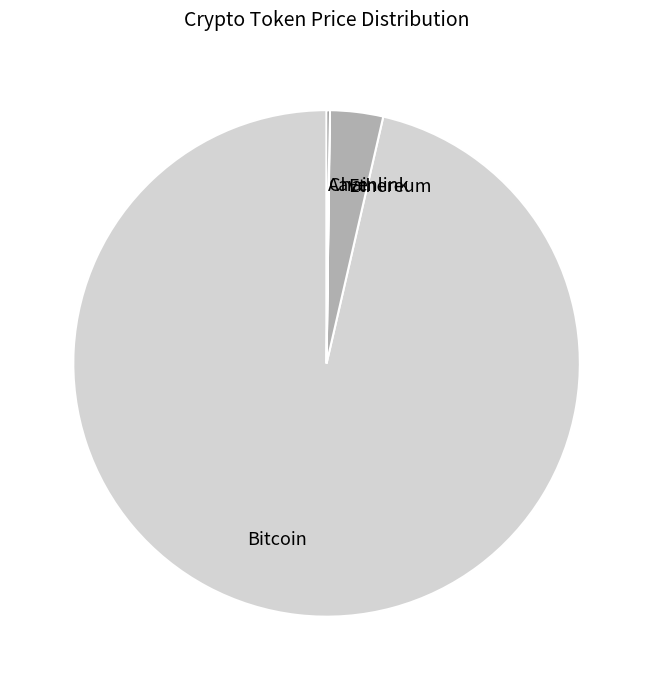

Is there a majority slice in this chart?

Yes